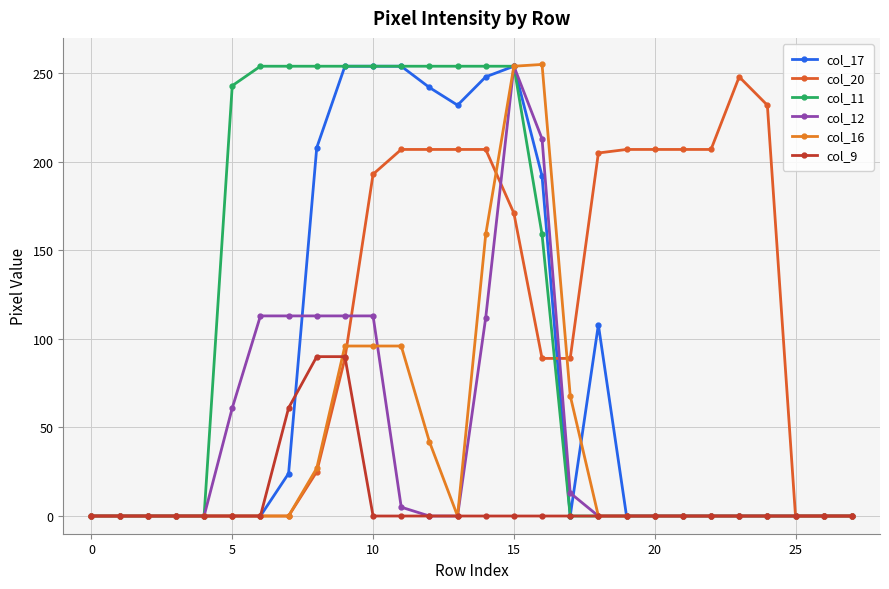

True or false: col_11 and col_16 intersect in this chart.

False